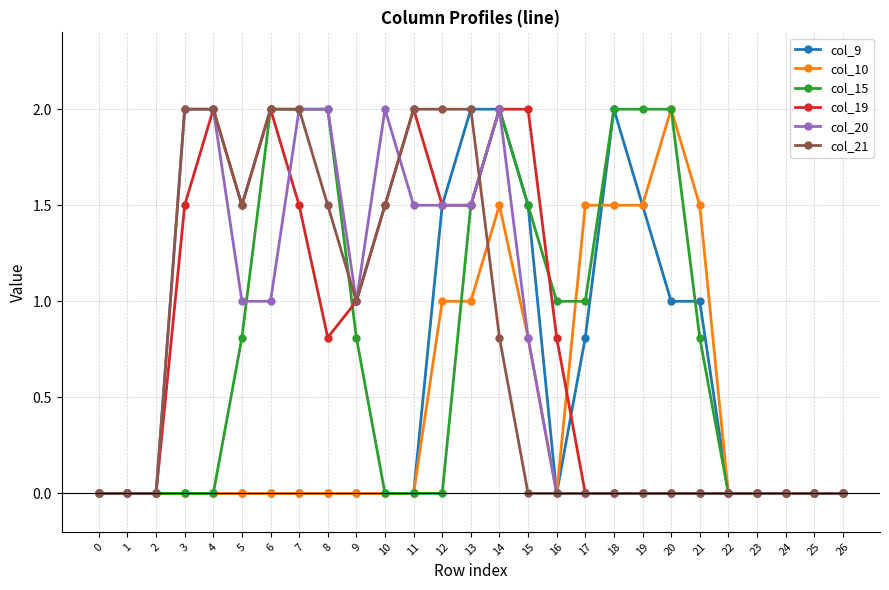

Reading left to right, transcribe all the data shown in this chart.

col_9: 0.0	0.0	0.0	0.0	0.0	0.0	0.0	0.0	0.0	0.0	0.0	0.0	1.5	2.0	2.0	1.5	0.0	0.8	2.0	1.5	1.0	1.0	0.0	0.0	0.0	0.0	0.0
col_10: 0.0	0.0	0.0	0.0	0.0	0.0	0.0	0.0	0.0	0.0	0.0	0.0	1.0	1.0	1.5	0.8	0.0	1.5	1.5	1.5	2.0	1.5	0.0	0.0	0.0	0.0	0.0
col_15: 0.0	0.0	0.0	0.0	0.0	0.8	2.0	2.0	2.0	0.8	0.0	0.0	0.0	1.5	2.0	1.5	1.0	1.0	2.0	2.0	2.0	0.8	0.0	0.0	0.0	0.0	0.0
col_19: 0.0	0.0	0.0	1.5	2.0	1.5	2.0	1.5	0.8	1.0	1.5	2.0	1.5	1.5	2.0	2.0	0.8	0.0	0.0	0.0	0.0	0.0	0.0	0.0	0.0	0.0	0.0
col_20: 0.0	0.0	0.0	2.0	2.0	1.0	1.0	2.0	2.0	1.0	2.0	1.5	1.5	1.5	2.0	0.8	0.0	0.0	0.0	0.0	0.0	0.0	0.0	0.0	0.0	0.0	0.0
col_21: 0.0	0.0	0.0	2.0	2.0	1.5	2.0	2.0	1.5	1.0	1.5	2.0	2.0	2.0	0.8	0.0	0.0	0.0	0.0	0.0	0.0	0.0	0.0	0.0	0.0	0.0	0.0